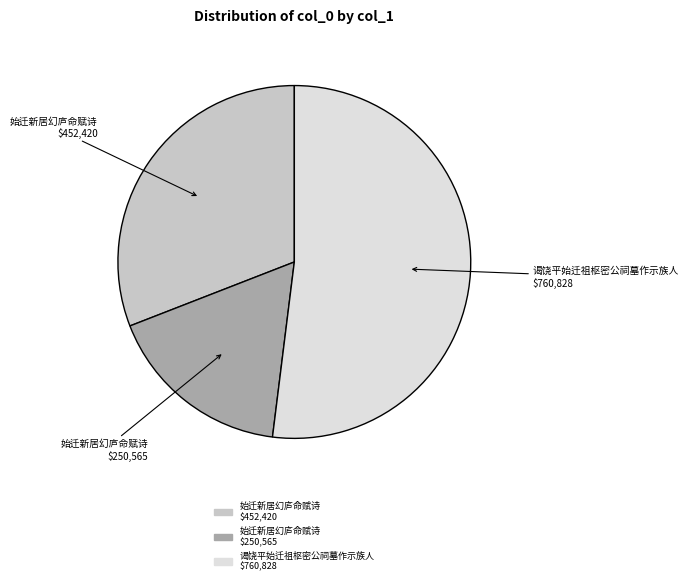

Does any single category account for the majority?

Yes